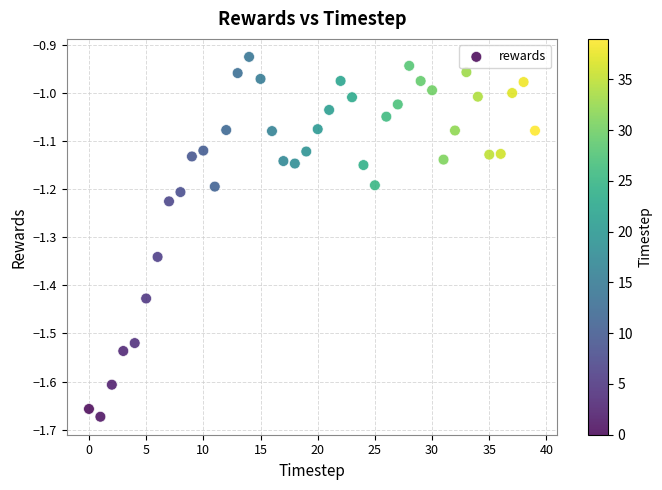

What is the range of Y values (max minus min)?

0.7